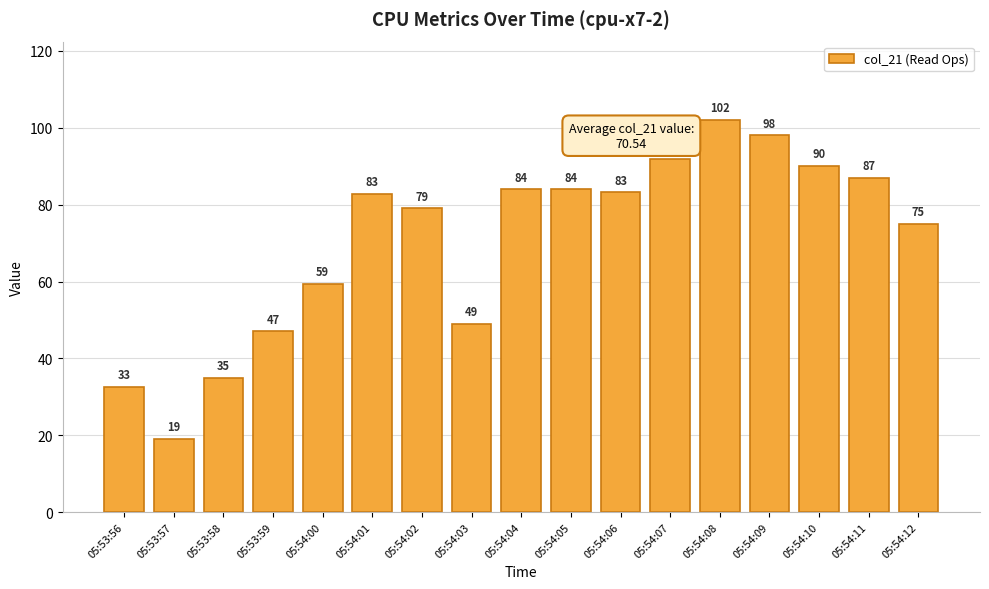

Which has a higher value, 05:54:02 or 05:53:57?

05:54:02